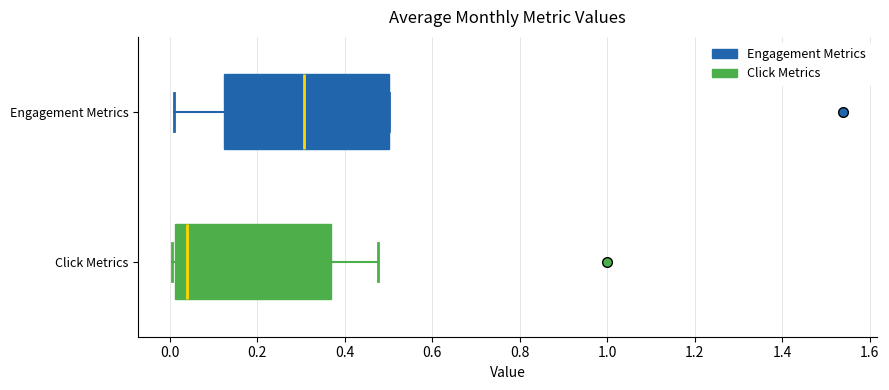

Reading bottom to top, transcribe this box plot: for each box, give where its median line is, the range the box spans, and where its two whiskers end, as read against the x-axis. The values are not printed on the chart, so give them approximately, as read against the axis.

Click Metrics: median 0.04, box 0.02 to 0.36, whiskers 0.00 to 0.48
Engagement Metrics: median 0.30, box 0.12 to 0.50, whiskers 0.00 to 0.50